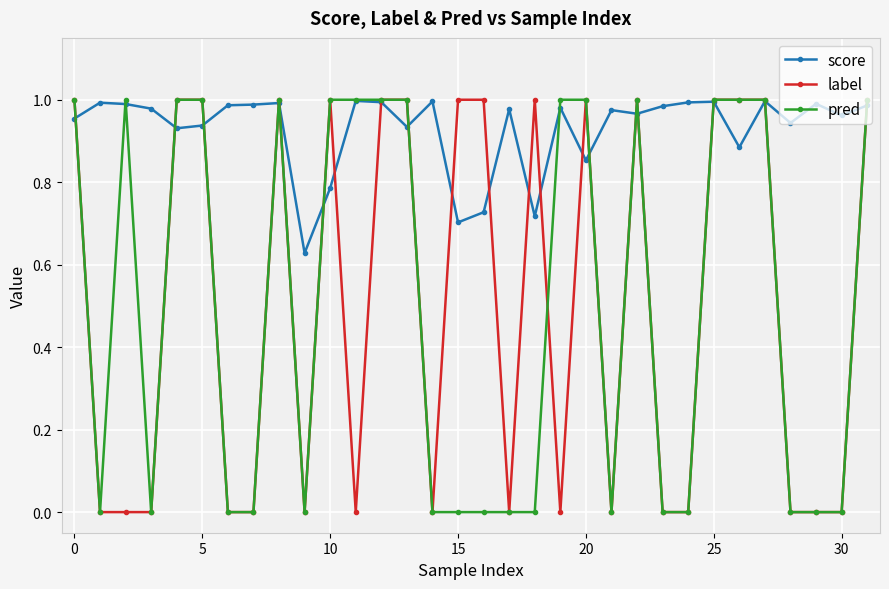

True or false: score has more than 2 points higher than both neighbors.

True